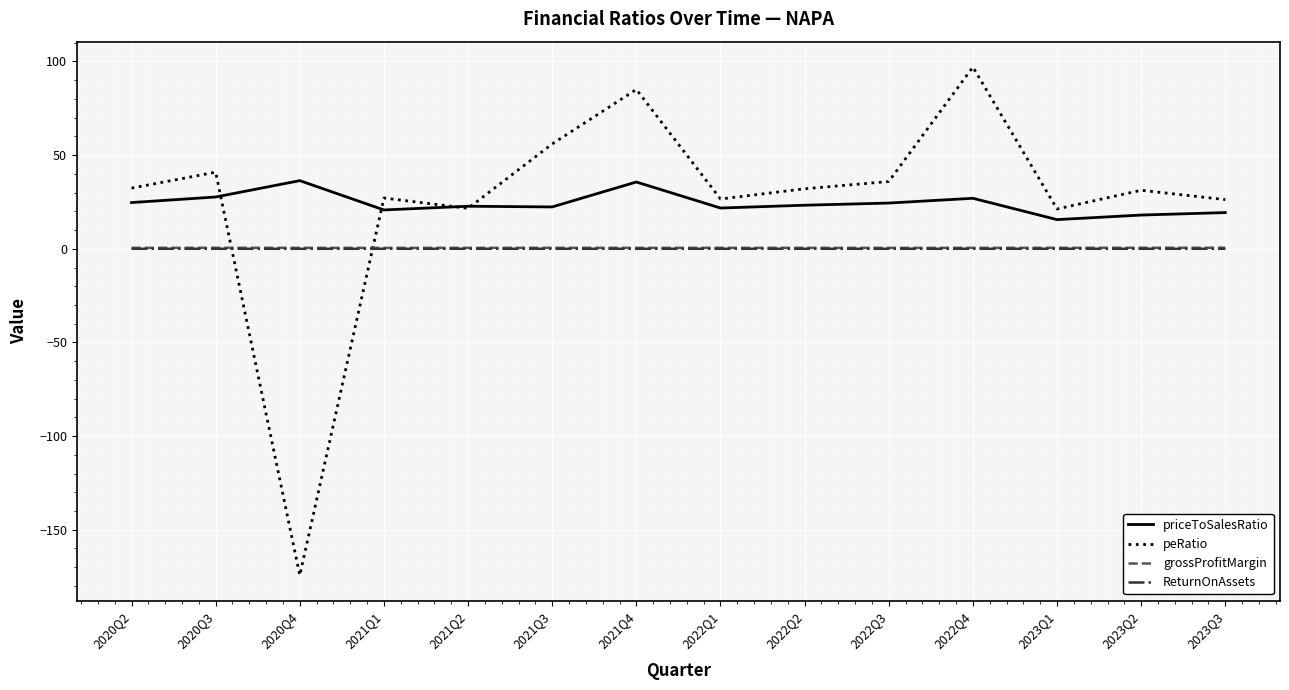

Which series has the widest spread of values?

peRatio